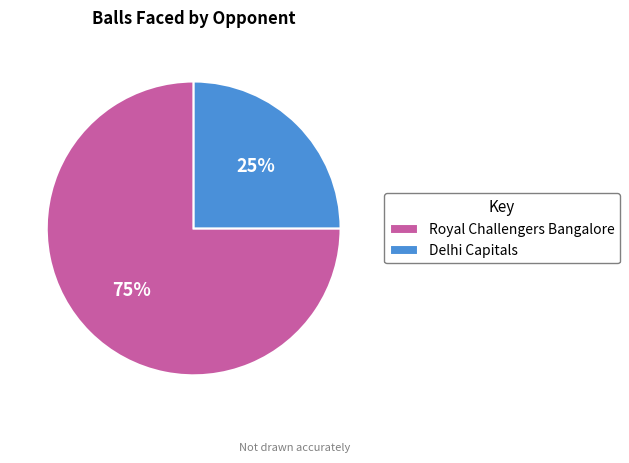

To the nearest percent, what is the difference between the largest and smallest slice percentages?

50%